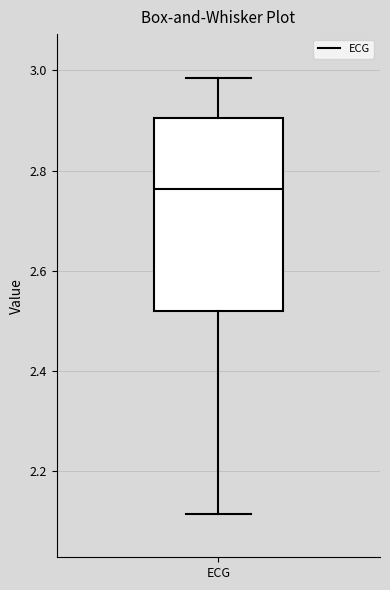

Where does the lower whisker of the box for ECG end on the y-axis? The values are not printed on the chart, so give them approximately, as read against the axis.

2.12